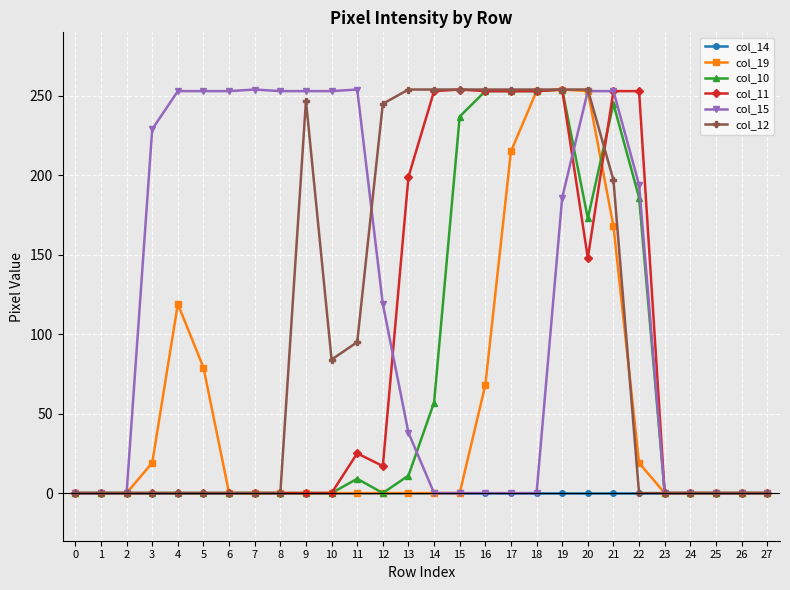

What is the difference between the maximum and minimum values in the col_11 series?

254